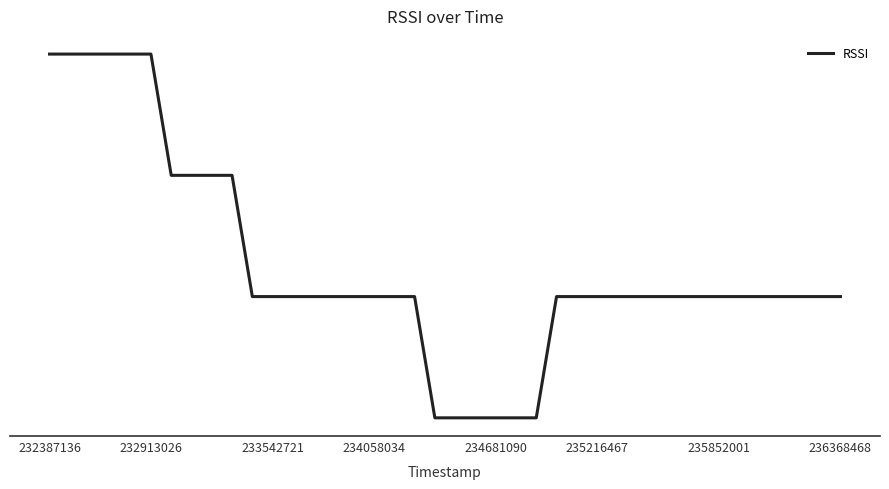

Does the chart have visible grid lines?

No